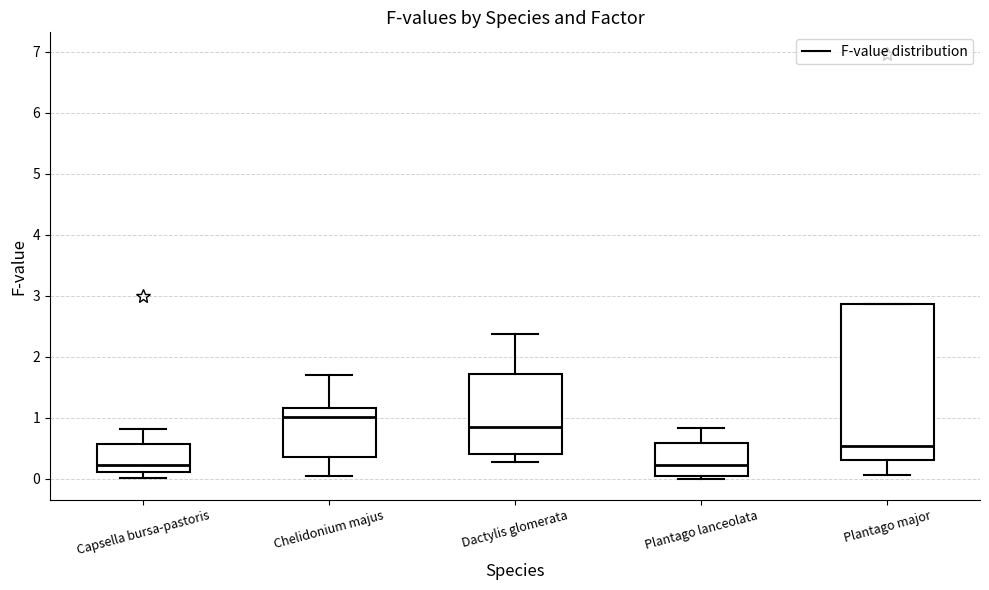

Comparing the boxes themselves (not the whiskers), which one is the tallest?

Plantago major